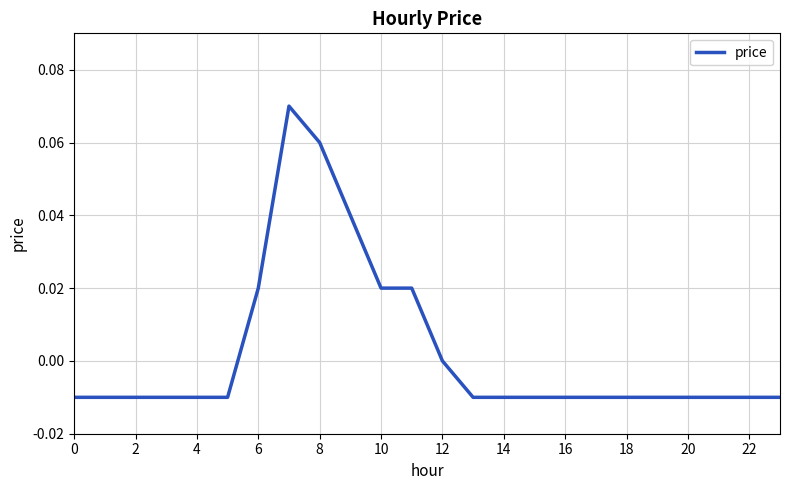

Does the chart display data point markers on the line(s)?

No